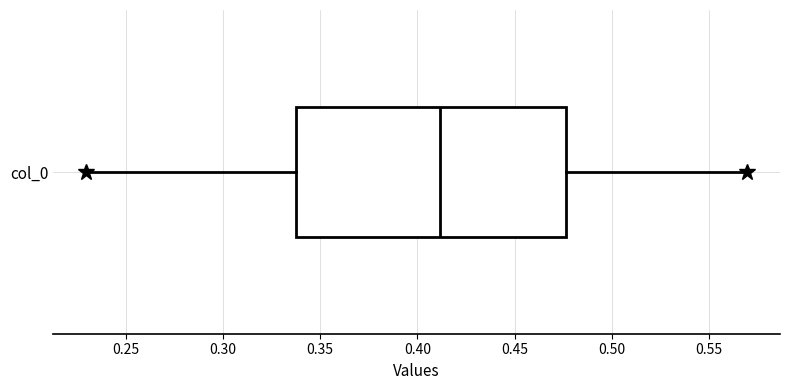

Where does the left whisker of the box for col_0 end on the x-axis? The values are not printed on the chart, so give them approximately, as read against the axis.

0.230